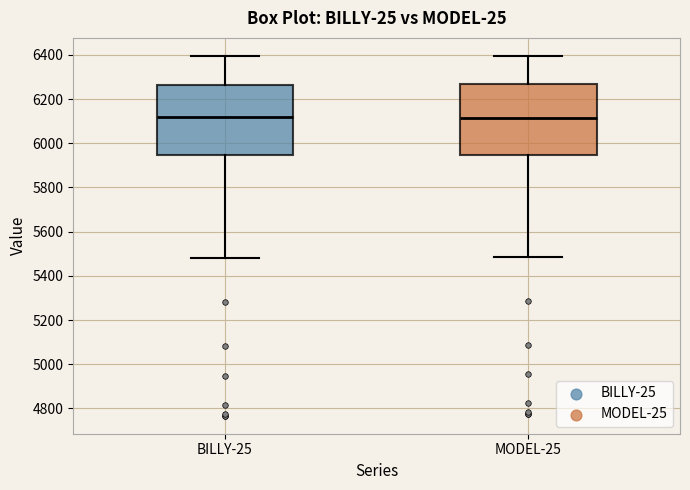

Reading left to right, transcribe this box plot: for each box, give where its median line is, the range the box spans, and where its two whiskers end, as read against the y-axis. The values are not printed on the chart, so give them approximately, as read against the axis.

BILLY-25: median 6120, box 5940 to 6260, whiskers 5480 to 6400
MODEL-25: median 6120, box 5940 to 6260, whiskers 5480 to 6400